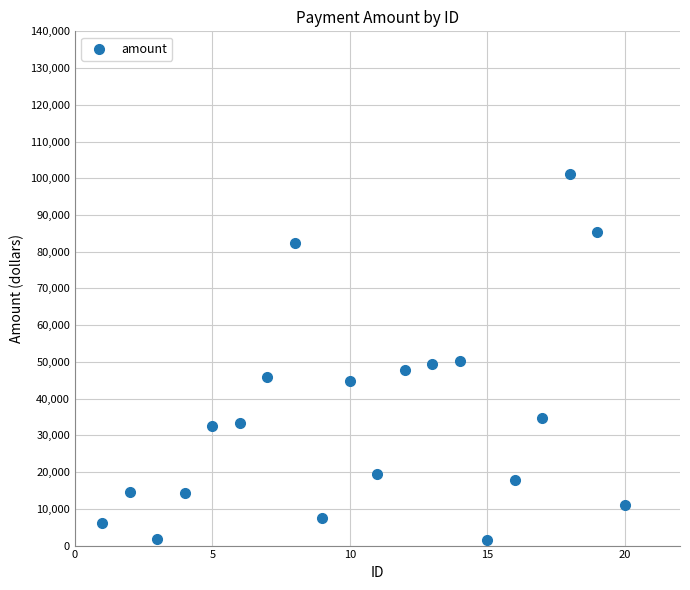

What is the range of Y values (max minus min)?

99753.2